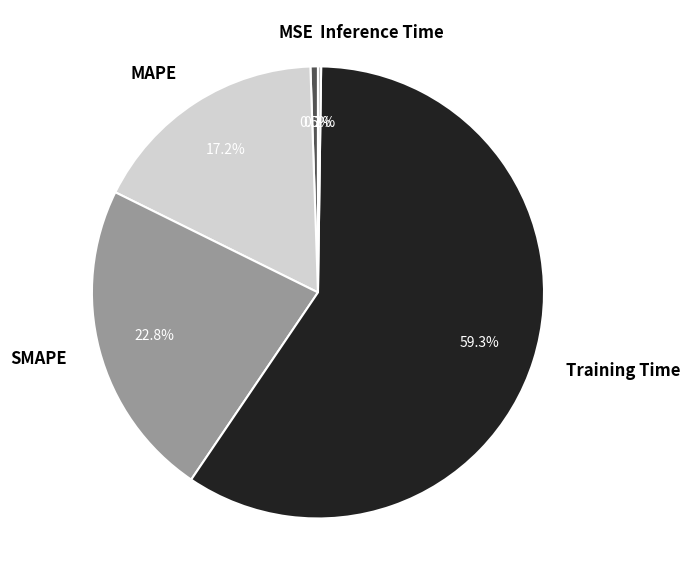

Do Training Time and MAPE together represent more than half of the pie?

Yes